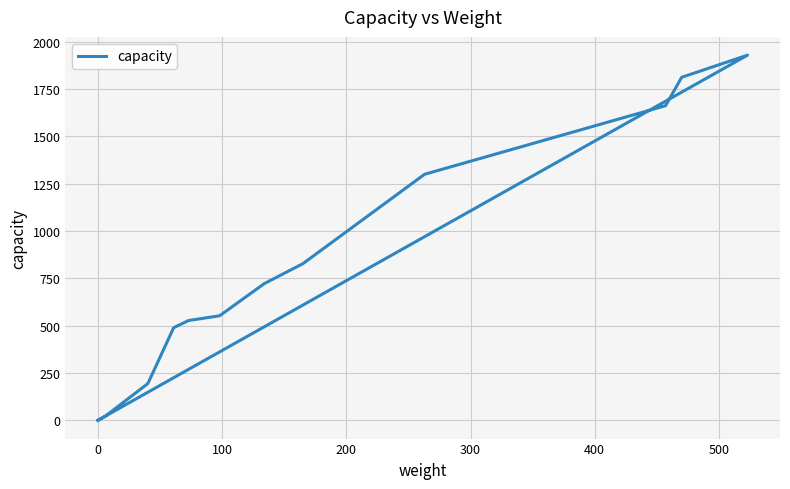

The value at 11 is 96. True or false?

False